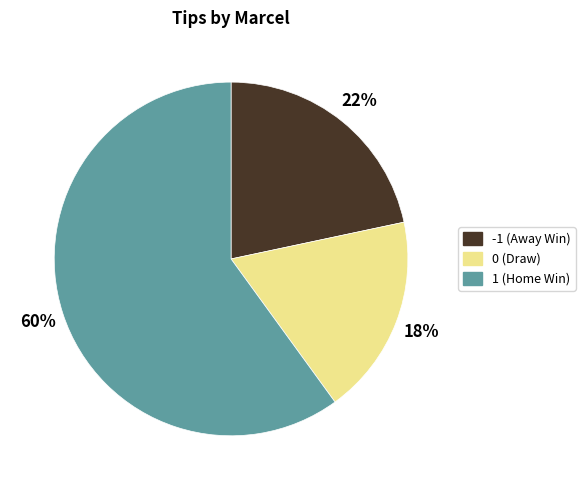

What is the smallest slice in the pie chart?

0 (Draw)